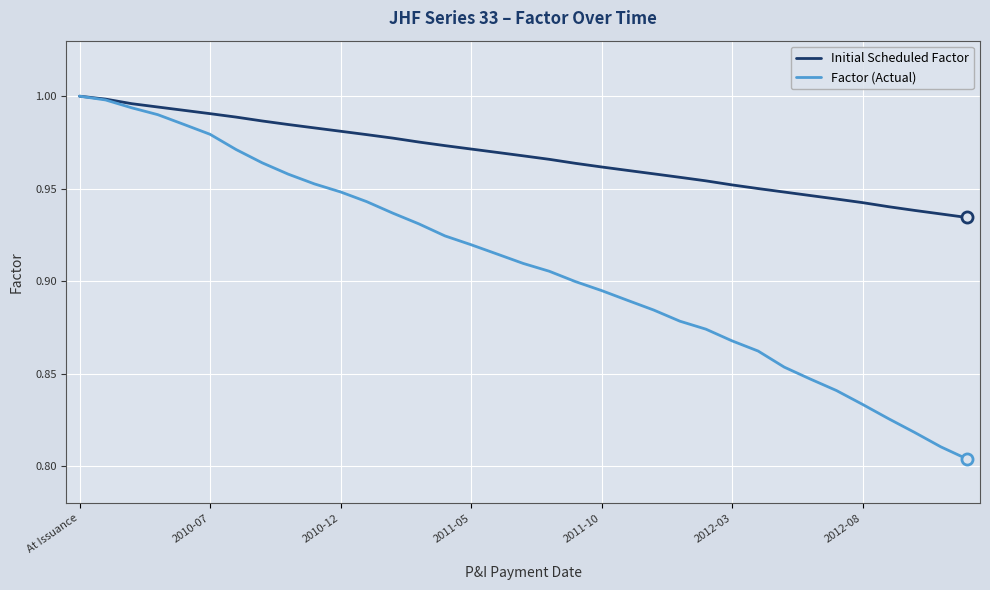

Which series has the largest range (max minus min)?

Factor (Actual)